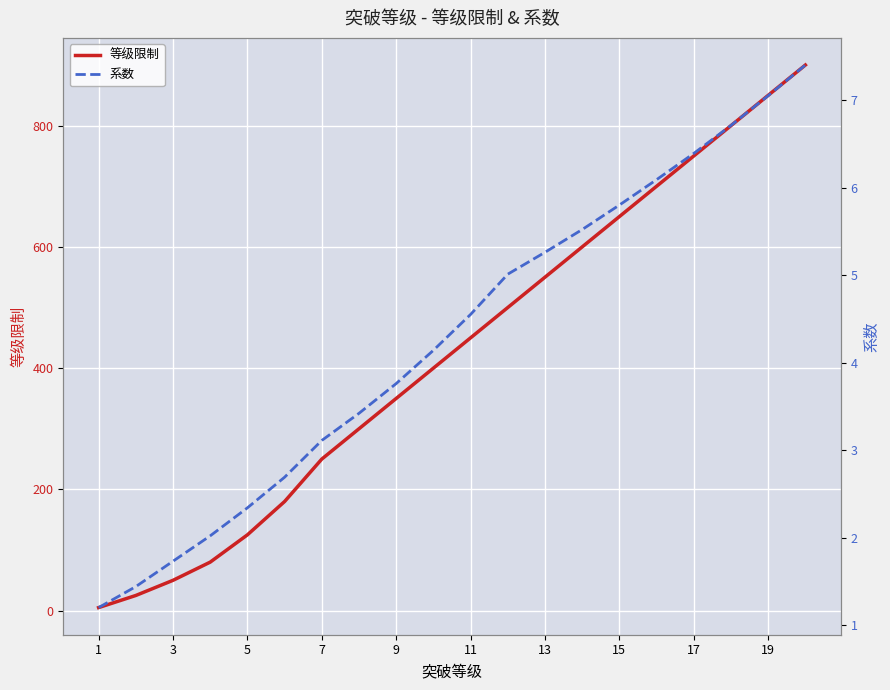

What is the value of the 等级限制 point at the 6th from the left?

180.0